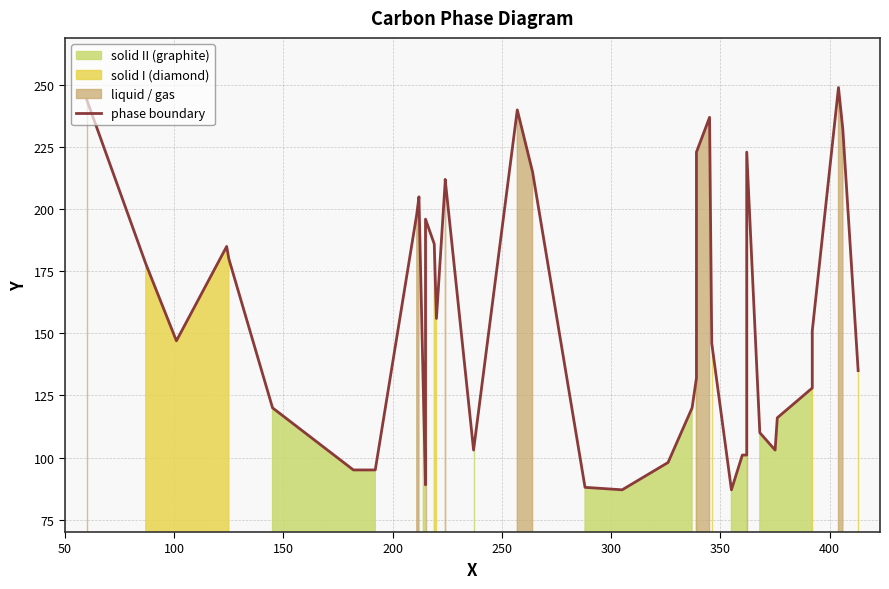

How many interior local peaks (higher than both neighbors) does the data have?

8